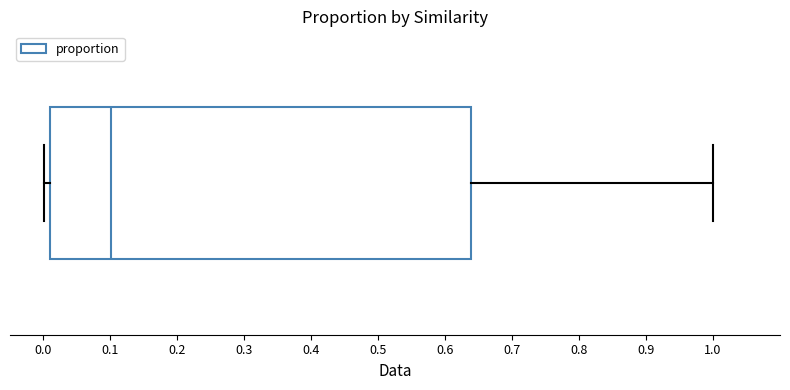

Read this box plot against the x-axis: the position of the median line, the range covered by the box, and the ends of both whiskers. The values are not printed on the chart, so give them approximately, as read against the axis.

median 0.10, box 0.01 to 0.64, whiskers 0.00 to 1.00